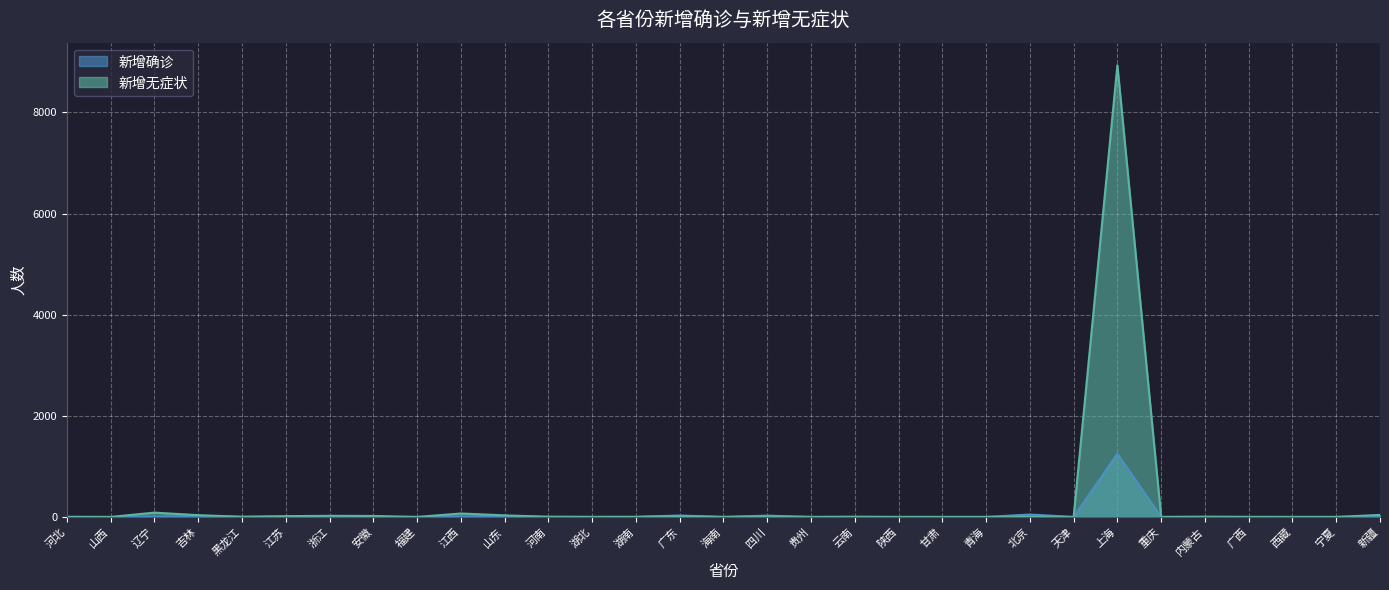

True or false: 新增确诊 has more than 2 interior local peaks.

True